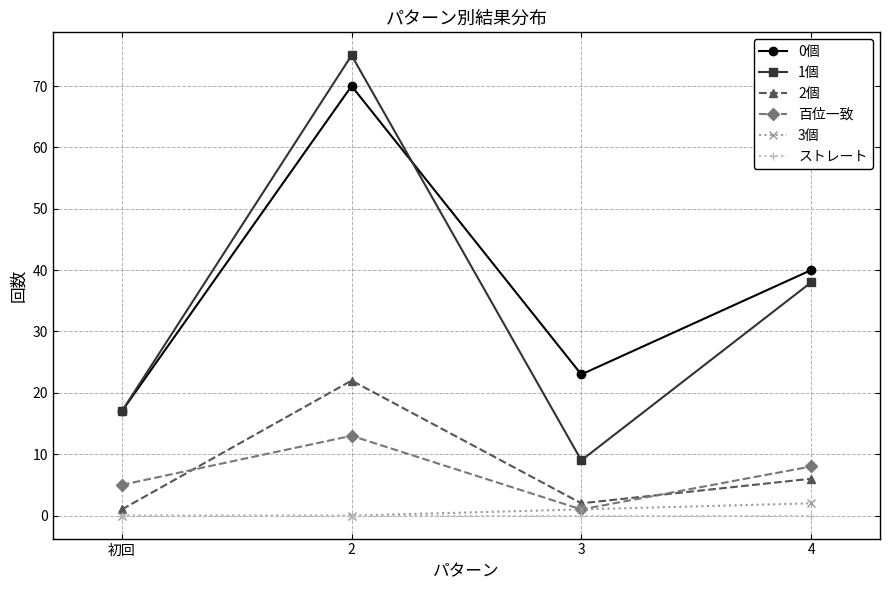

In 百位一致, how many points are higher than both neighbors (excluding endpoints)?

1